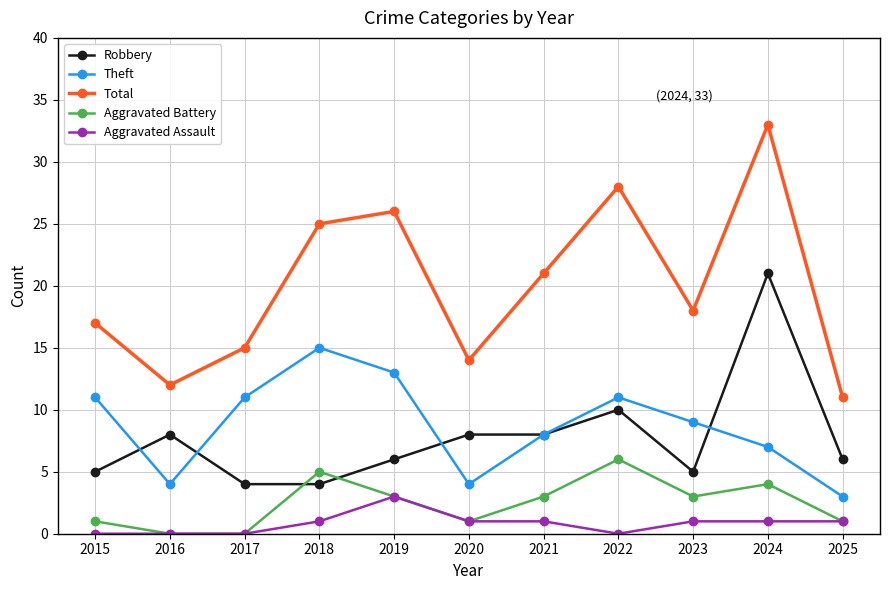

True or false: Aggravated Battery and Total cross at least once.

False